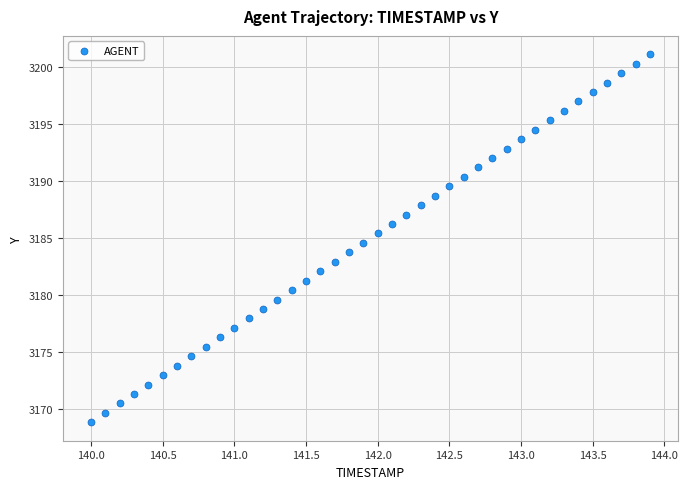

What is the range of Y values (max minus min)?

32.3